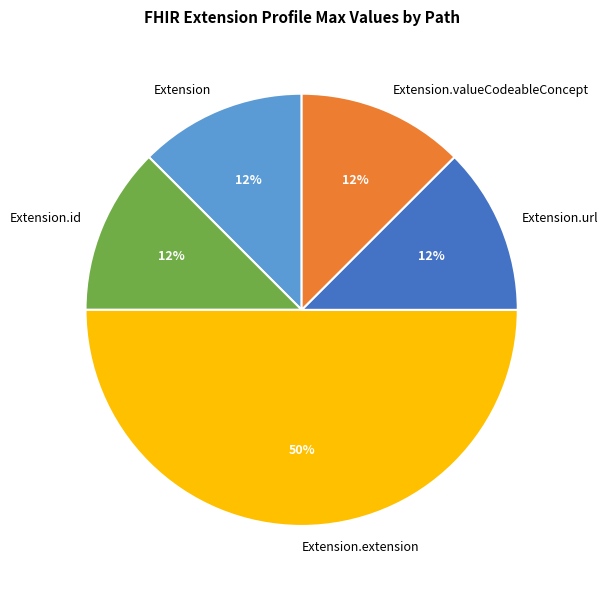

Does Extension.url account for over 50% of the chart?

No